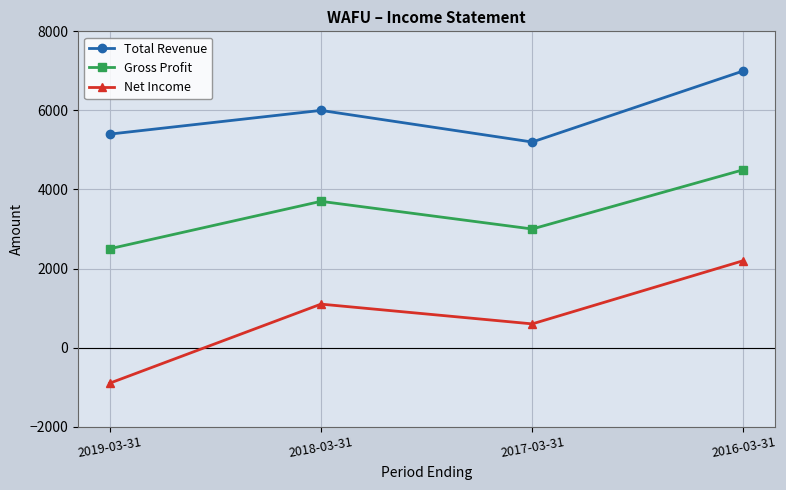

What is the spread (max minus min) of values at 2017-03-31?

4600